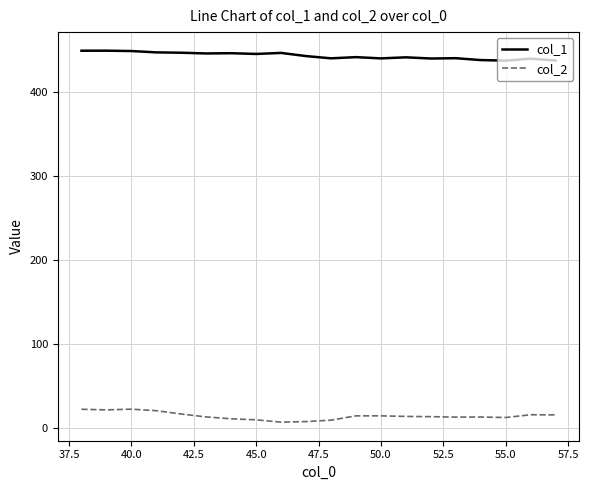

What is the difference between the maximum and minimum values in the col_1 series?

11.9